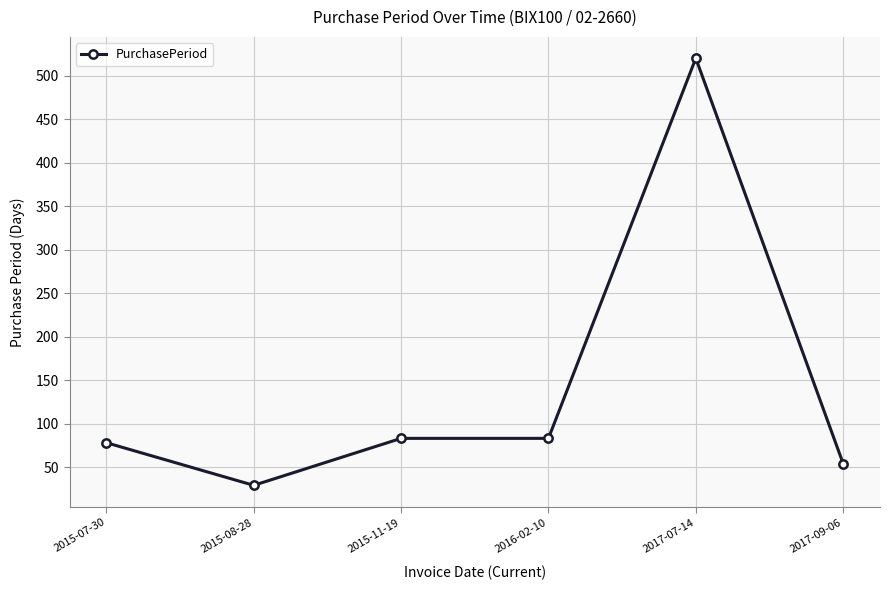

Which has a higher value, 2015-07-30 or 2015-11-19?

2015-11-19